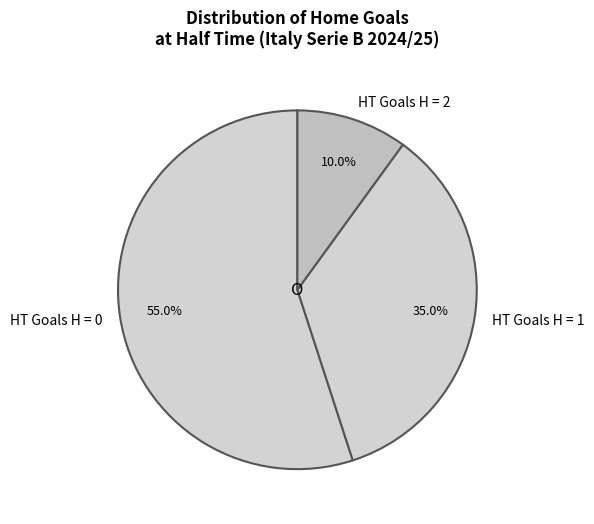

Does any single category account for the majority?

Yes